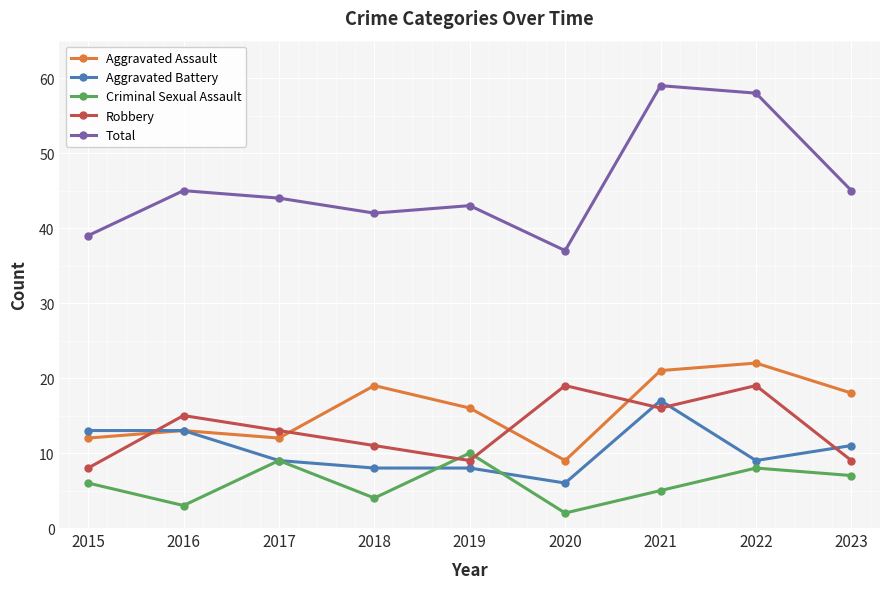

How many series are shown in this chart?

5